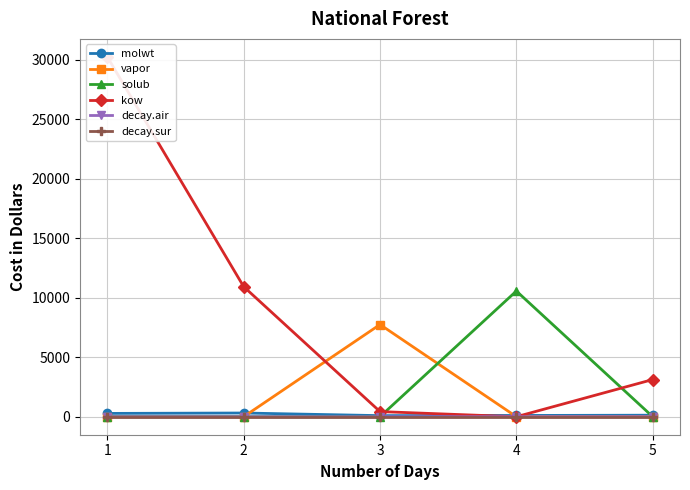

Rank the series by their maximum value, from lowest to highest.

decay.sur, decay.air, molwt, vapor, solub, kow